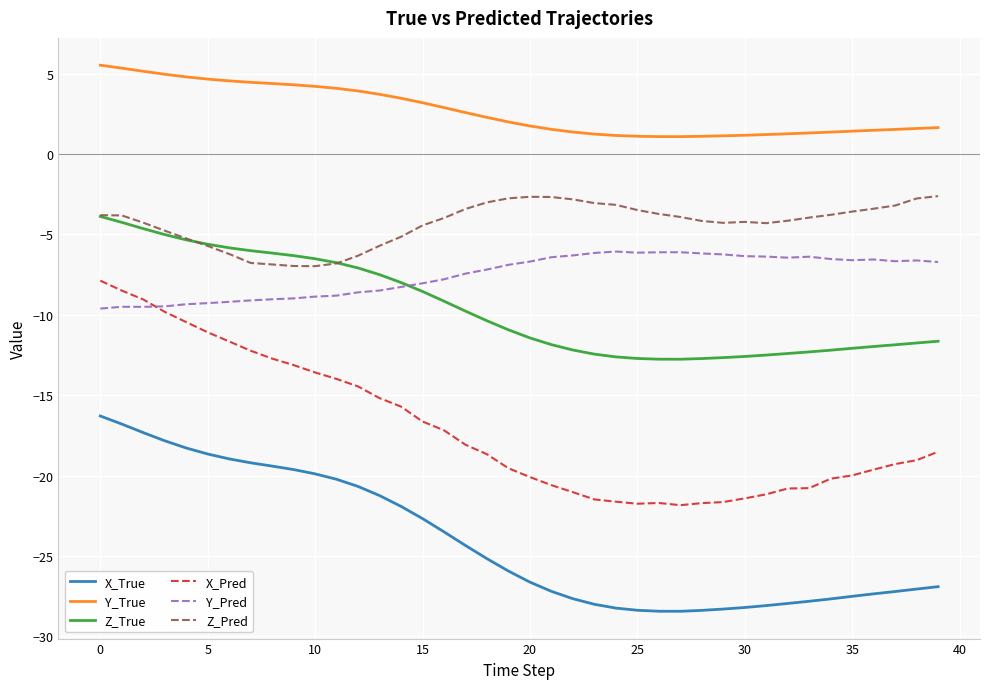

Does the chart have visible grid lines?

Yes